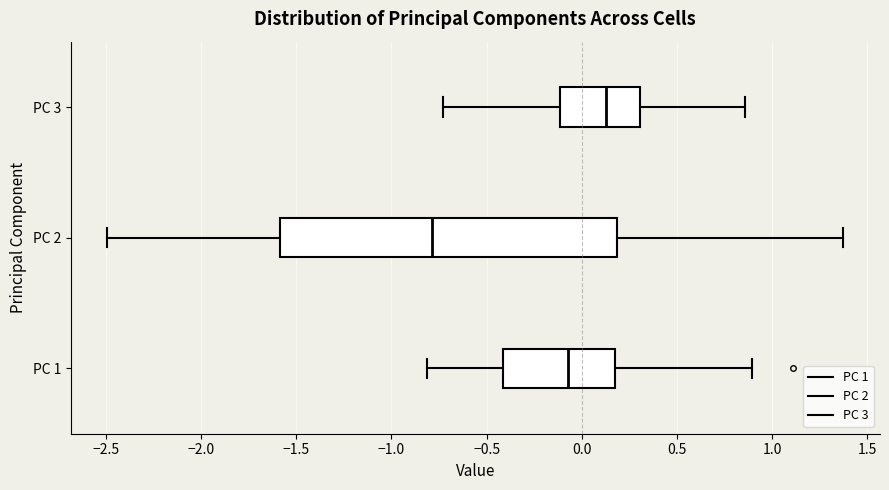

Which box is the widest, from its left edge to its right edge?

PC 2